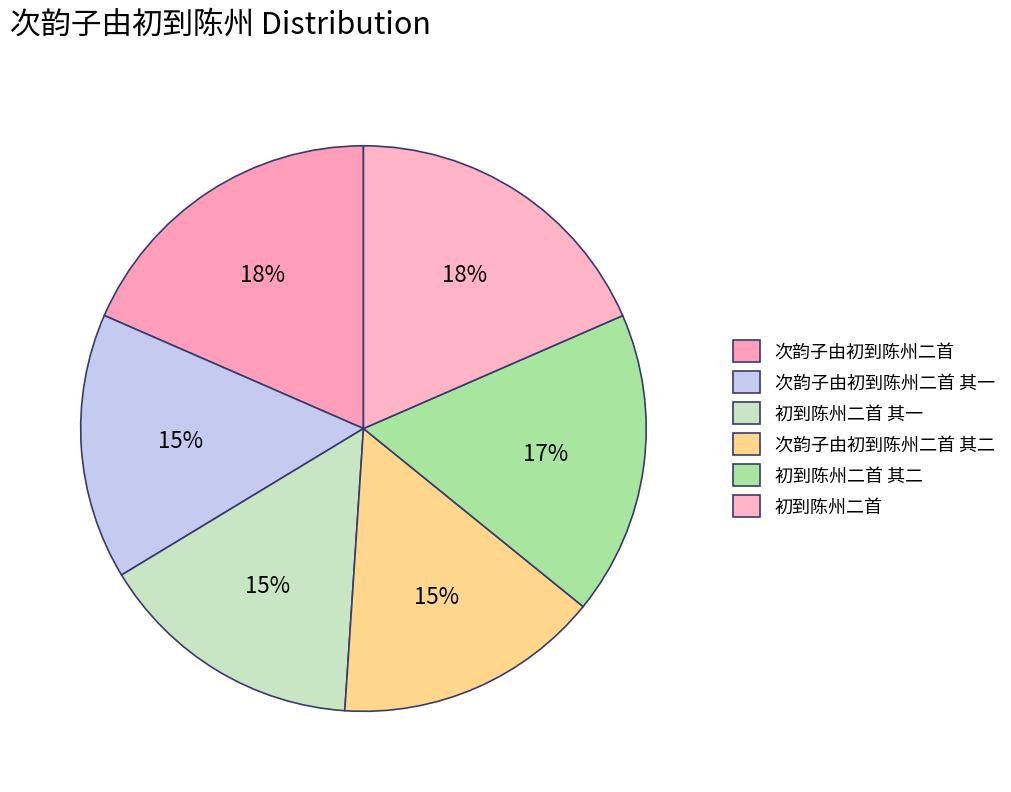

Which category has the biggest portion of the pie?

初到陈州二首